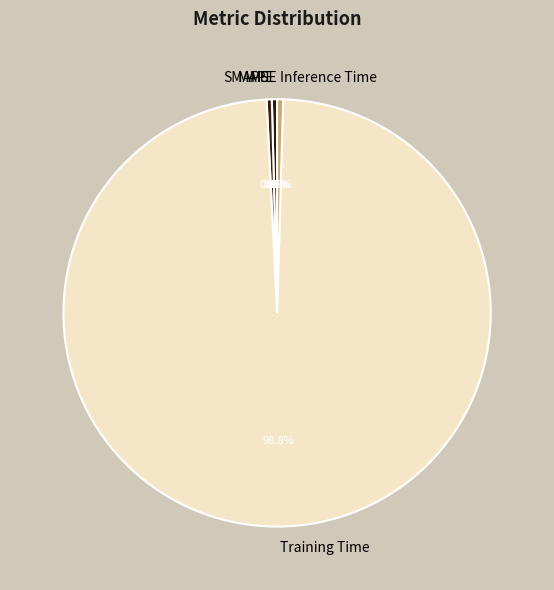

Which slice is the largest?

Training Time